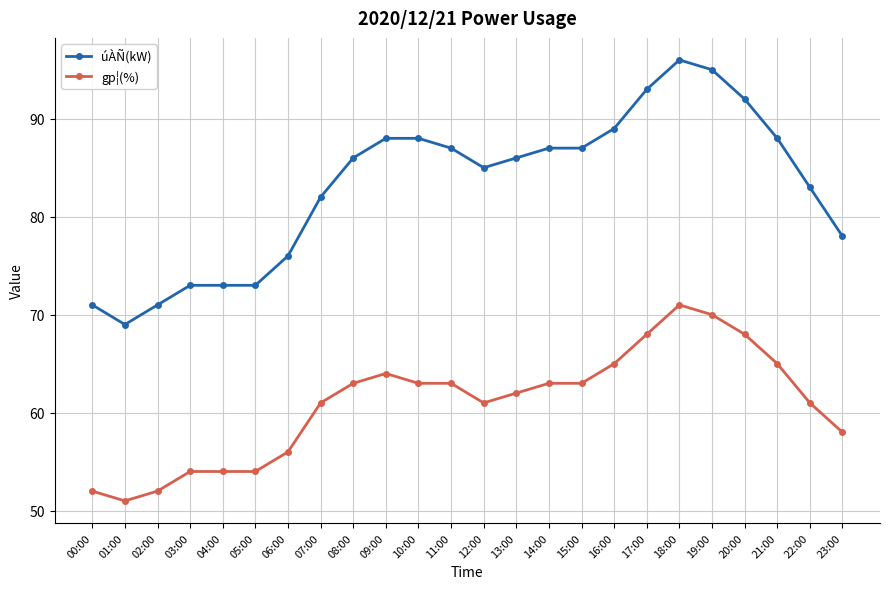

The value of gp¦(%) at 08:00 is 63. True or false?

True